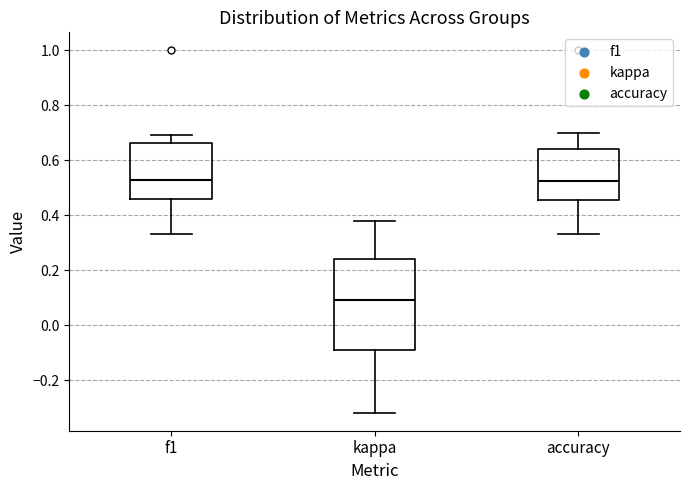

Reading left to right, transcribe this box plot: for each box, give where its median line is, the range the box spans, and where its two whiskers end, as read against the y-axis. The values are not printed on the chart, so give them approximately, as read against the axis.

f1: median 0.54, box 0.46 to 0.66, whiskers 0.34 to 0.70
kappa: median 0.10, box -0.08 to 0.24, whiskers -0.32 to 0.38
accuracy: median 0.52, box 0.46 to 0.64, whiskers 0.34 to 0.70